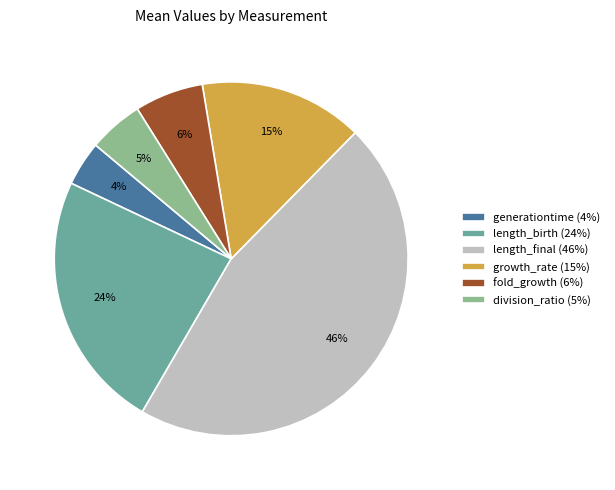

How many slices are in this pie chart?

6